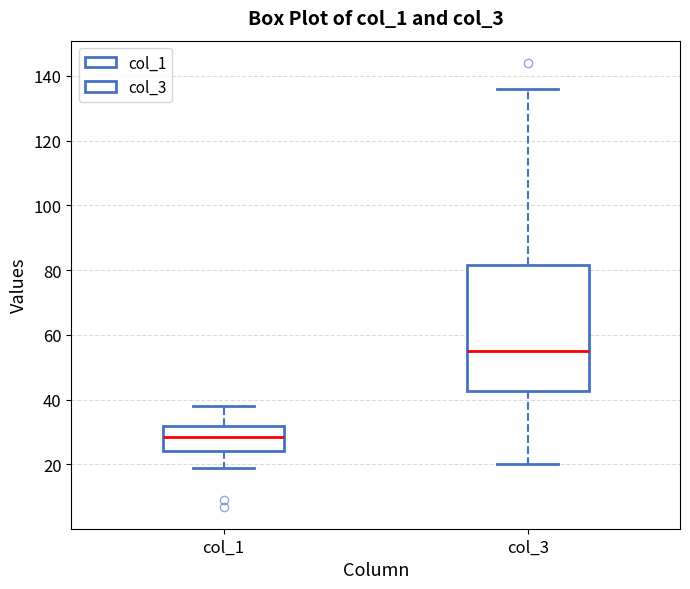

Which box is the tallest, from its lower edge to its upper edge?

col_3